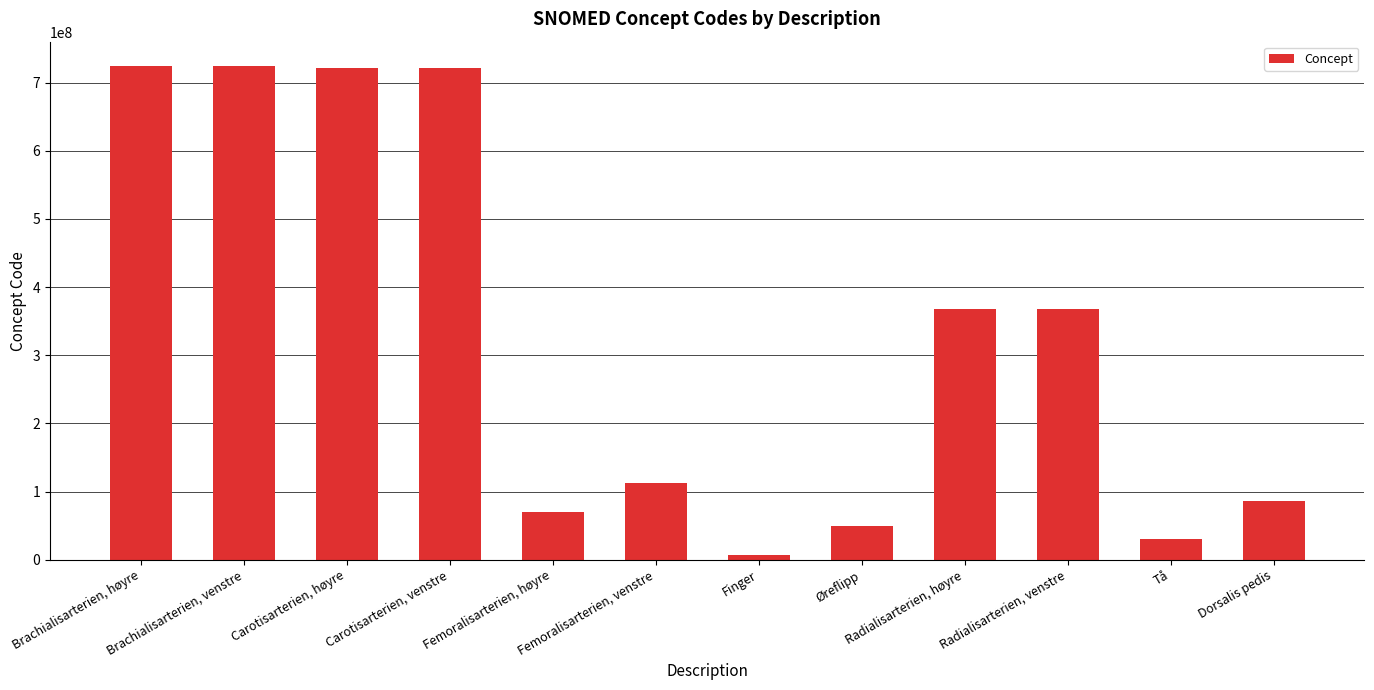

What is the change in value from Radialisarterien, venstre to Tå?

-338797000